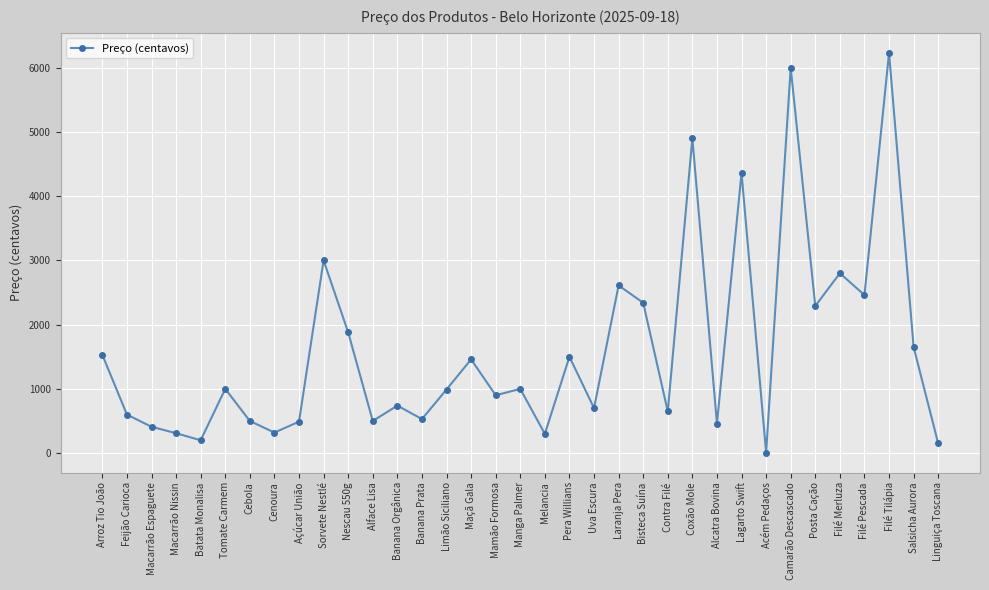

What is the label of the 15th point from the right?

Uva Escura